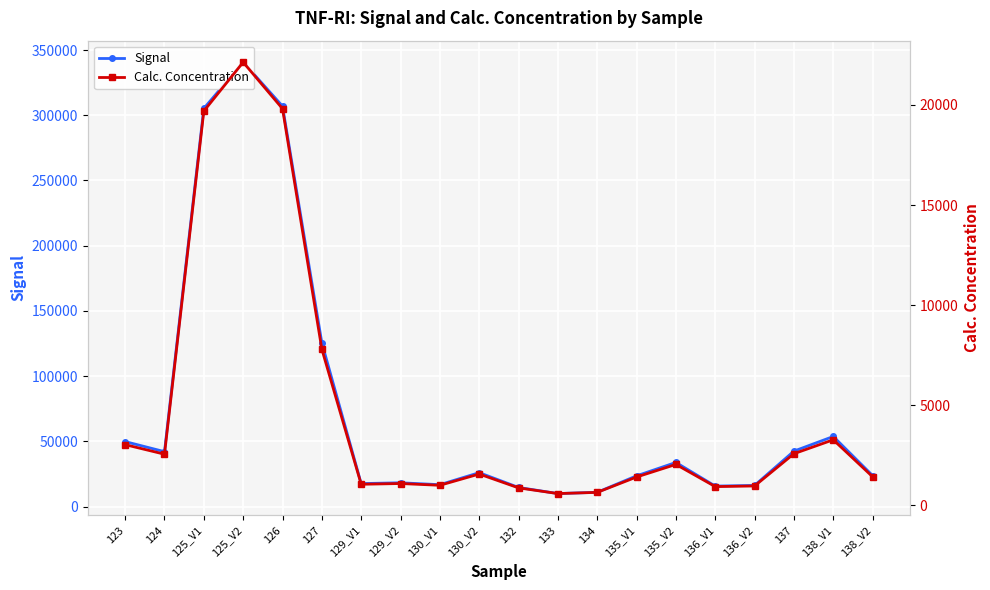

True or false: Signal and Calc. Concentration intersect in this chart.

False